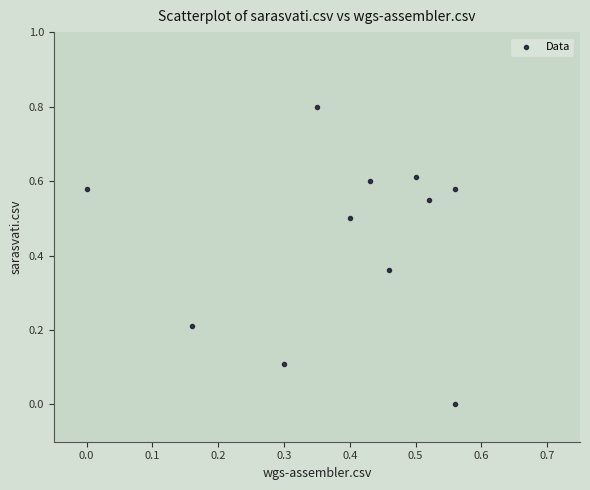

What is the range of Y values (max minus min)?

0.8